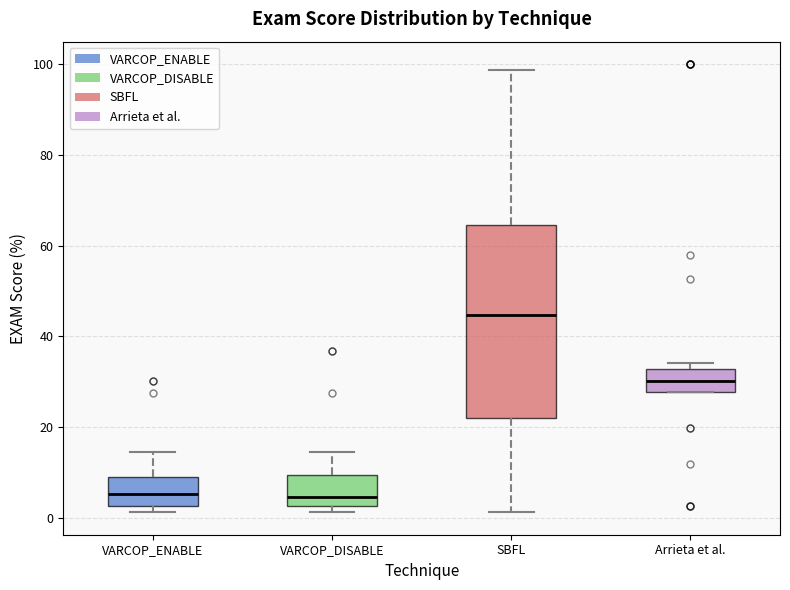

Where does the lower whisker of the box for SBFL end on the y-axis? The values are not printed on the chart, so give them approximately, as read against the axis.

2